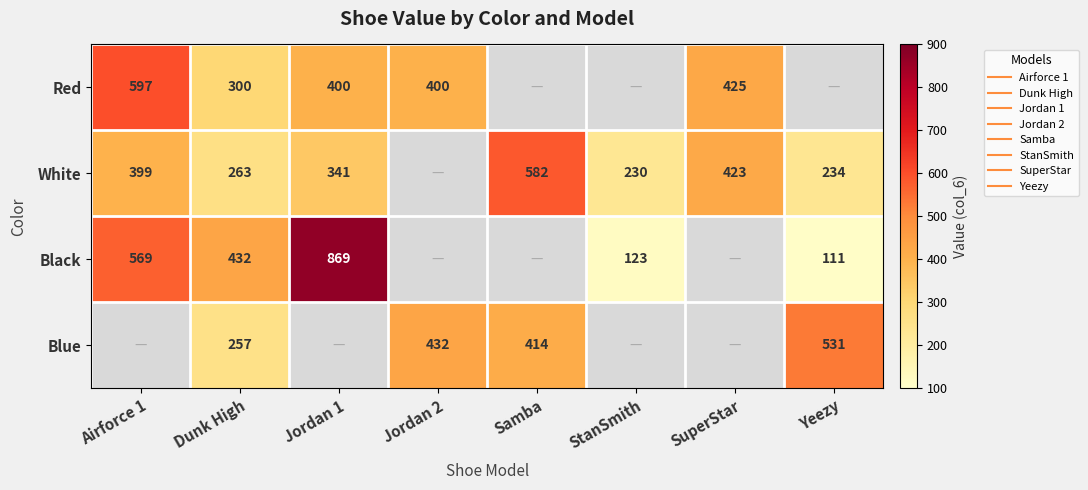

How many positive values does the Red series have?

5